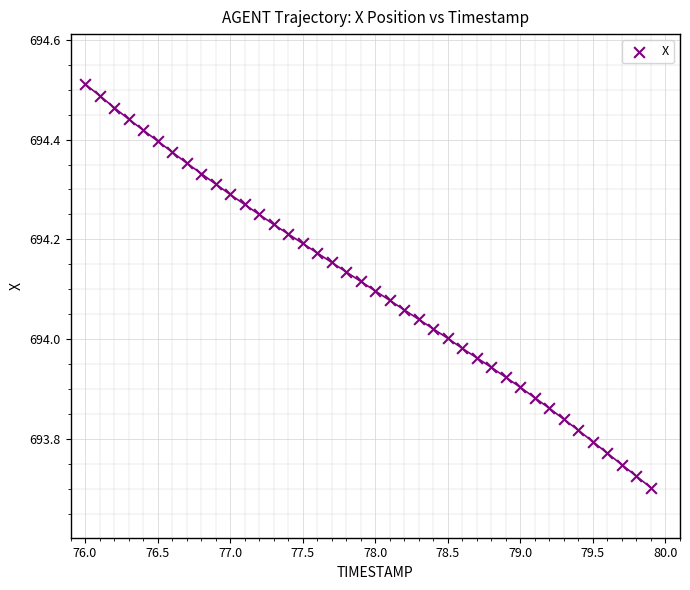

What is the range of Y values (max minus min)?

0.8